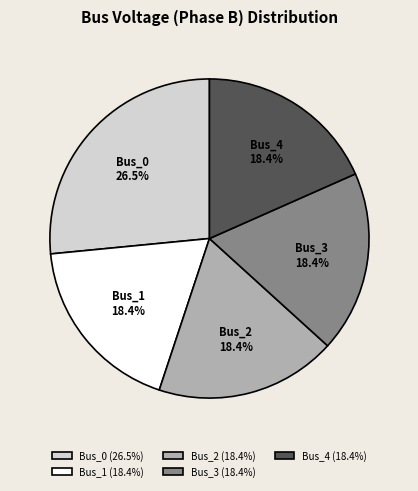

Which category has the biggest portion of the pie?

Bus_0